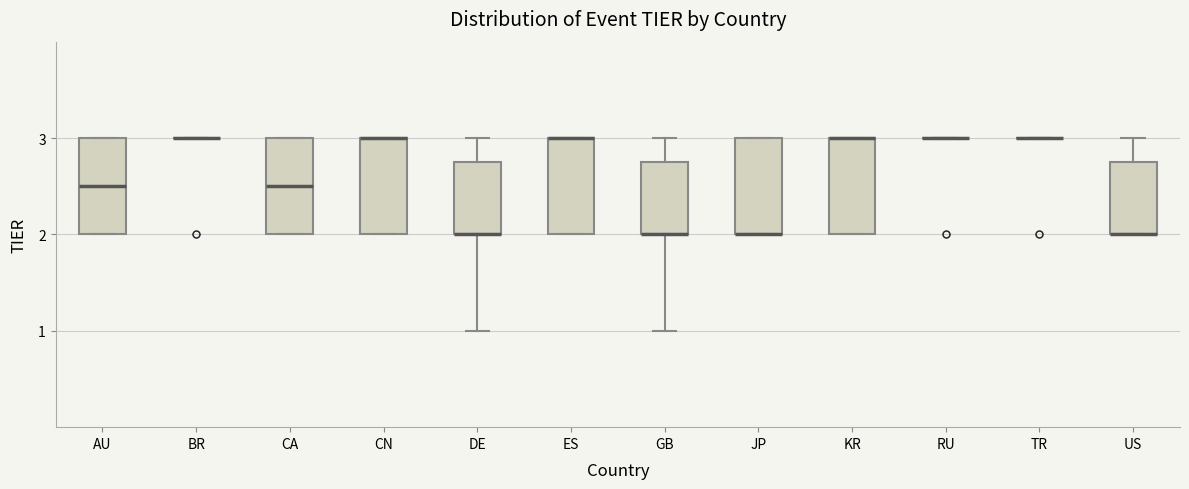

Reading left to right, read every box against the y-axis: the position of its median line, the range the box covers, and the ends of its whiskers. The values are not printed on the chart, so give them approximately, as read against the axis.

AU: median 2.5, box 2.0 to 3.0, whiskers 2.0 to 3.0
BR: box collapsed to a line at 3.0, whiskers 3.0 to 3.0
CA: median 2.5, box 2.0 to 3.0, whiskers 2.0 to 3.0
CN: median 3.0 (drawn on the box's upper edge), box 2.0 to 3.0, whiskers 2.0 to 3.0
DE: median 2.0 (drawn on the box's lower edge), box 2.0 to 2.8, whiskers 1.0 to 3.0
ES: median 3.0 (drawn on the box's upper edge), box 2.0 to 3.0, whiskers 2.0 to 3.0
GB: median 2.0 (drawn on the box's lower edge), box 2.0 to 2.8, whiskers 1.0 to 3.0
JP: median 2.0 (drawn on the box's lower edge), box 2.0 to 3.0, whiskers 2.0 to 3.0
KR: median 3.0 (drawn on the box's upper edge), box 2.0 to 3.0, whiskers 2.0 to 3.0
RU: box collapsed to a line at 3.0, whiskers 3.0 to 3.0
TR: box collapsed to a line at 3.0, whiskers 3.0 to 3.0
US: median 2.0 (drawn on the box's lower edge), box 2.0 to 2.8, whiskers 2.0 to 3.0